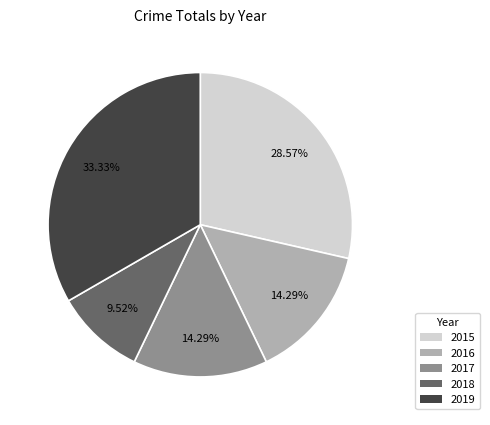

What percentage is the 2018 slice, to the nearest percent?

10%